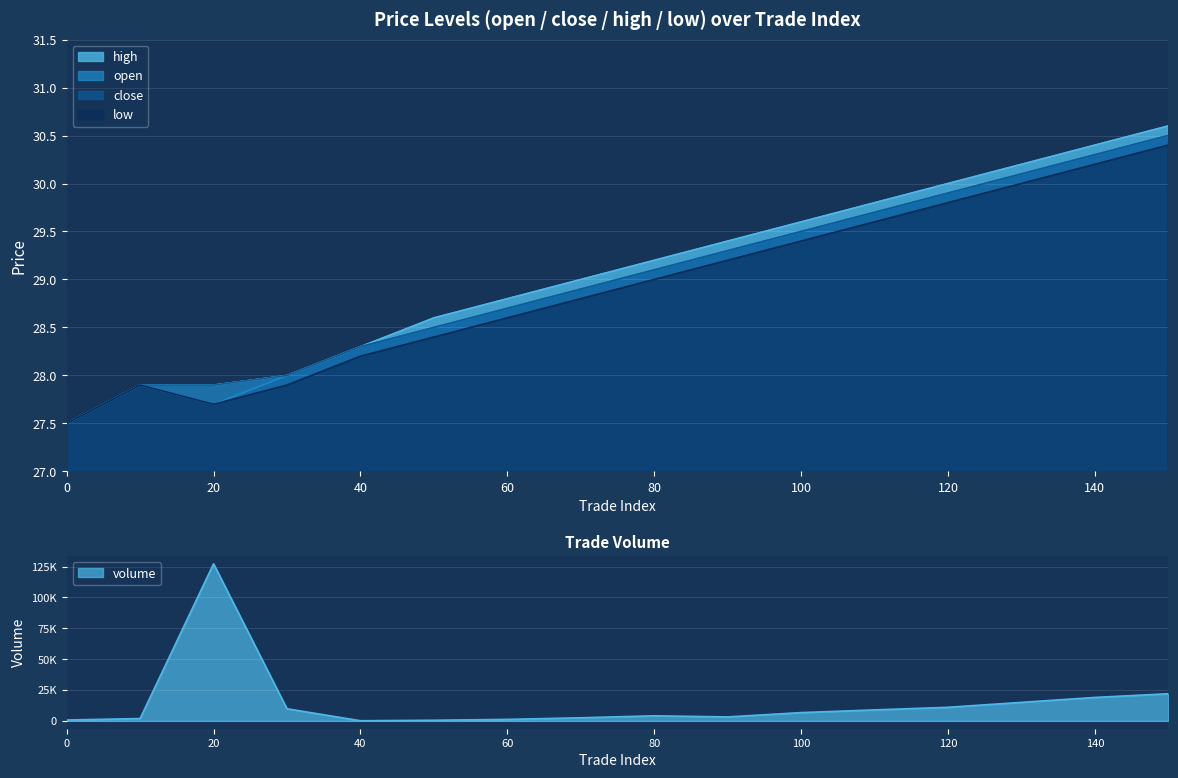

What is the total value across all series at 130?

120.4